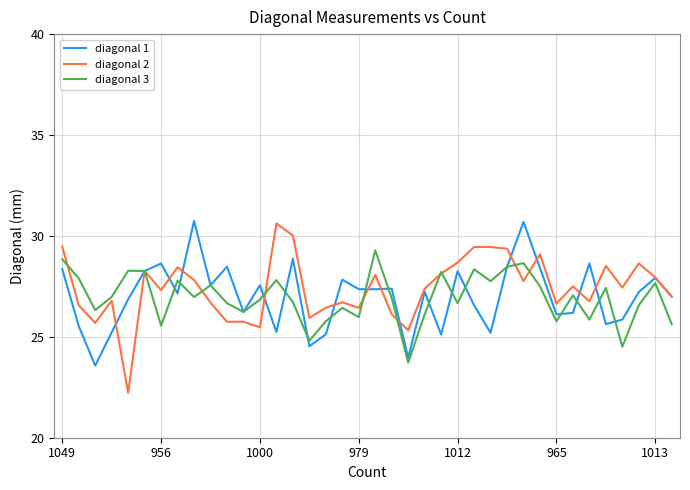

Which series has the largest range (max minus min)?

diagonal 2